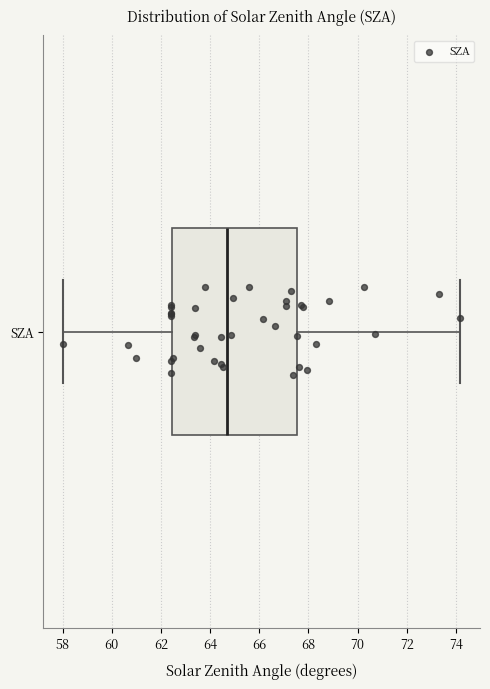

Where does the median line of the box for SZA sit on the x-axis? The values are not printed on the chart, so give them approximately, as read against the axis.

64.6